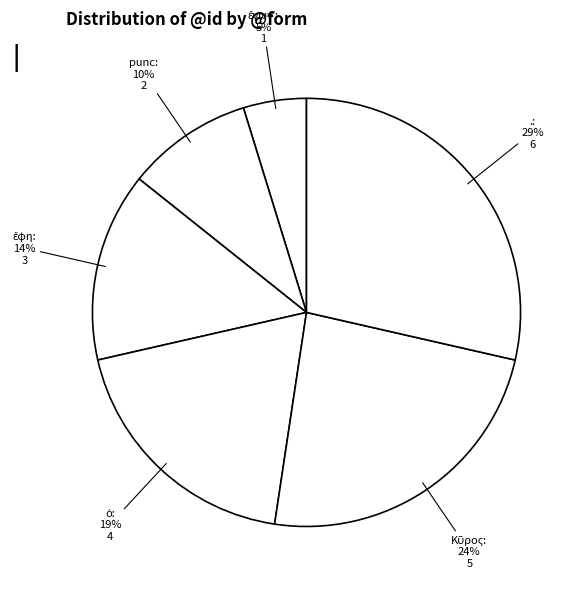

Count the number of slices in the pie.

6